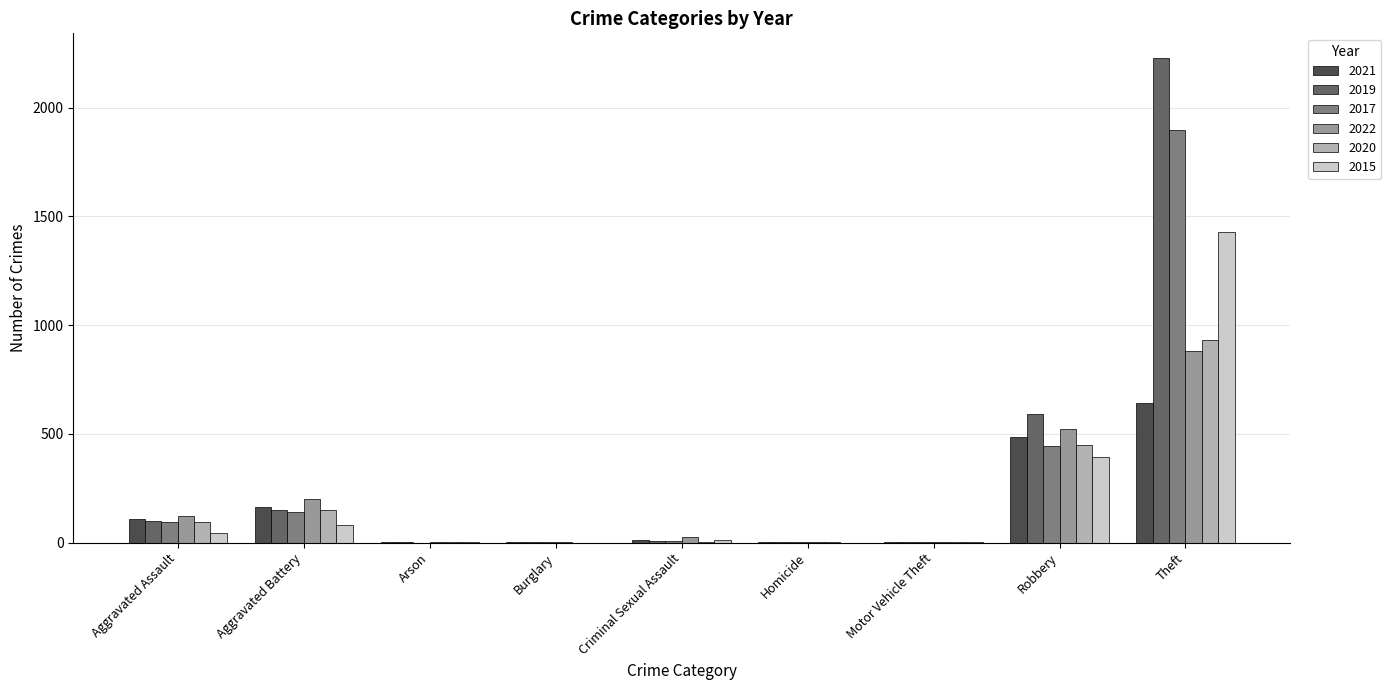

What is the sum of all 2015 values?

1968